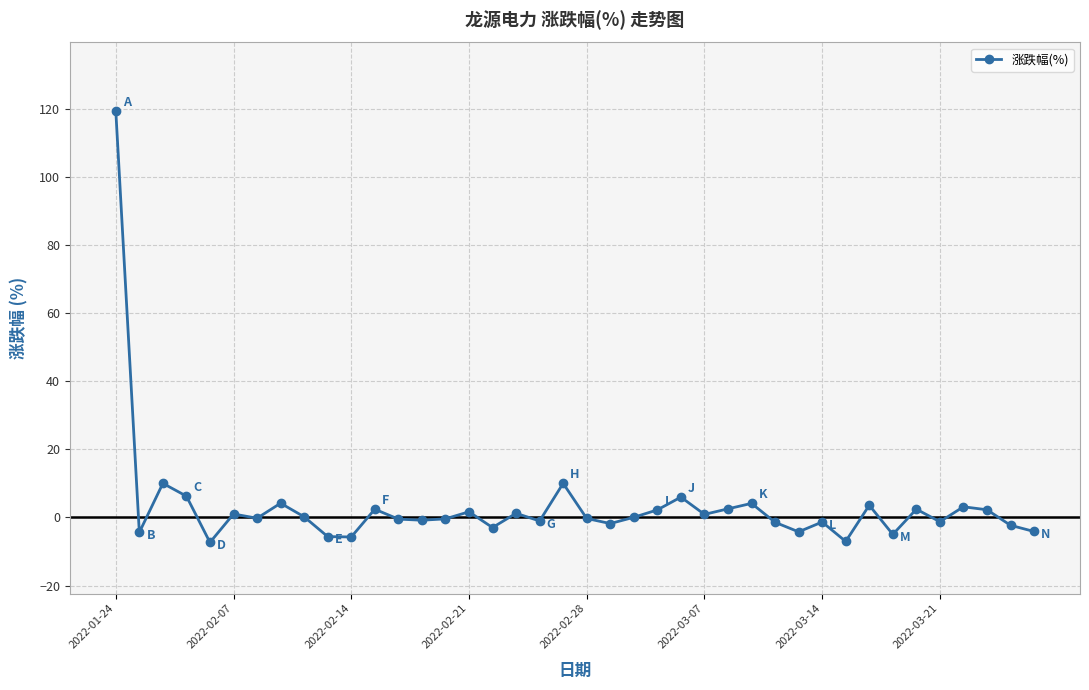

True or false: there are more than 1 points higher than both neighbors.

True